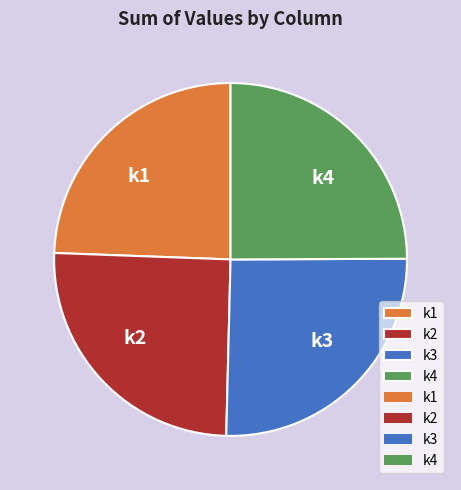

The k2 slice represents 38% of the pie. True or false?

False